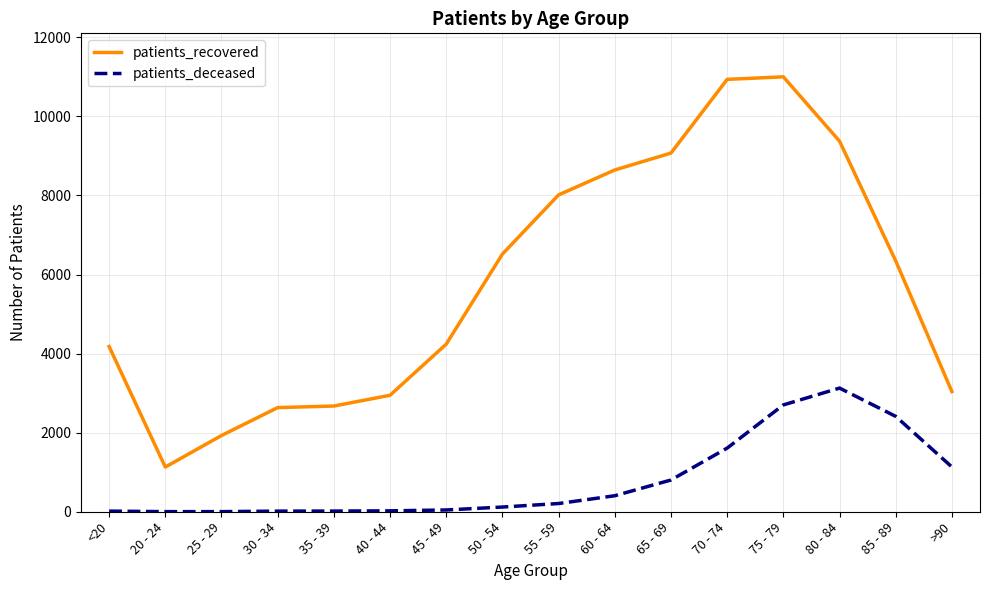

The value of patients_recovered at 35 - 39 is 2674. True or false?

True